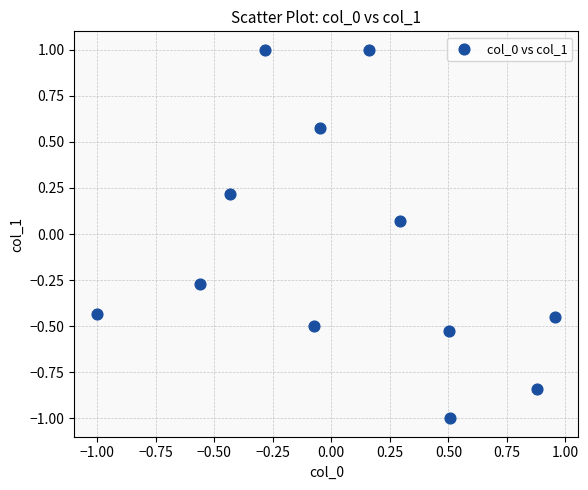

What is the range of X values (max minus min)?

2.0